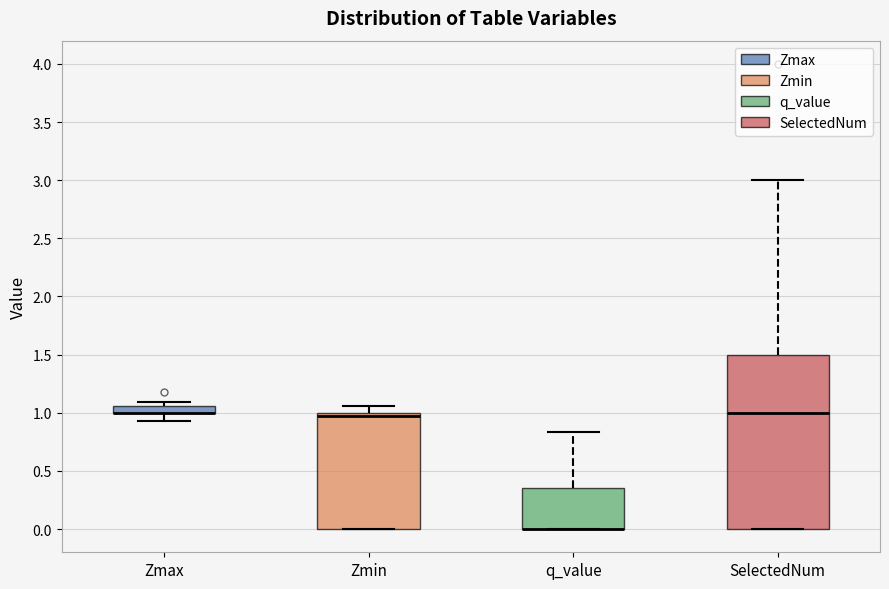

Where is the upper edge of the box for q_value on the y-axis? The values are not printed on the chart, so give them approximately, as read against the axis.

0.35